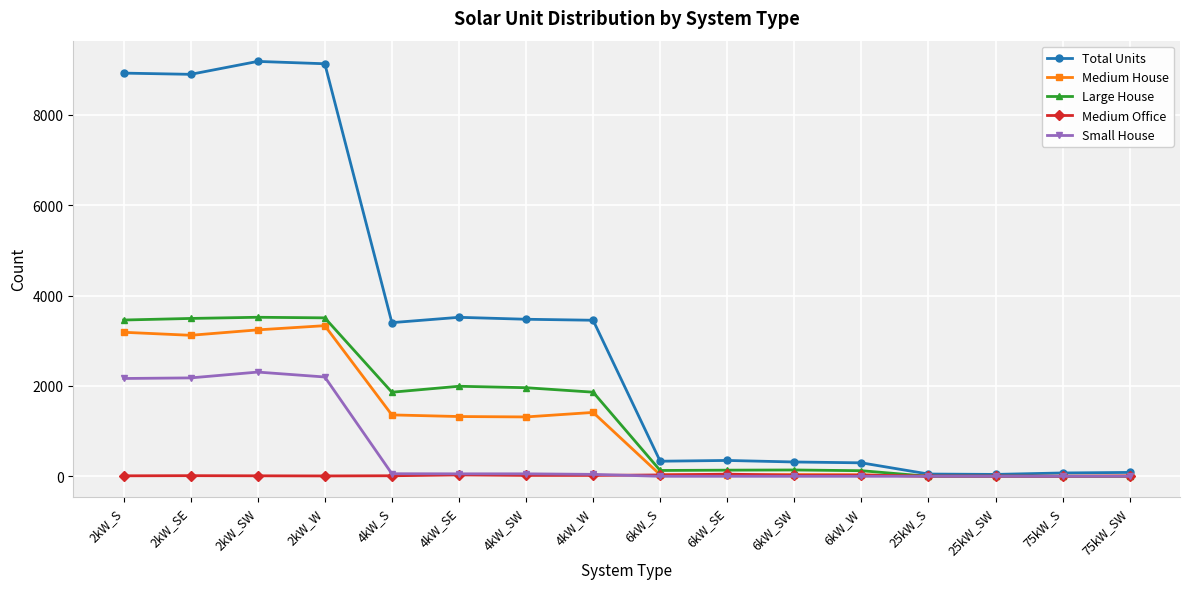

What are all the series names shown in the legend?

Total Units, Medium House, Large House, Medium Office, Small House